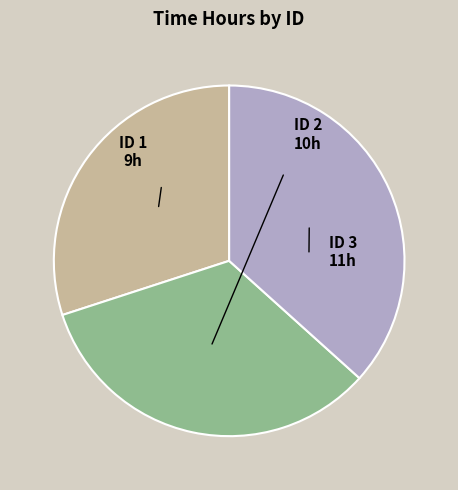

Do ID 2 and ID 1 together represent more than half of the pie?

Yes